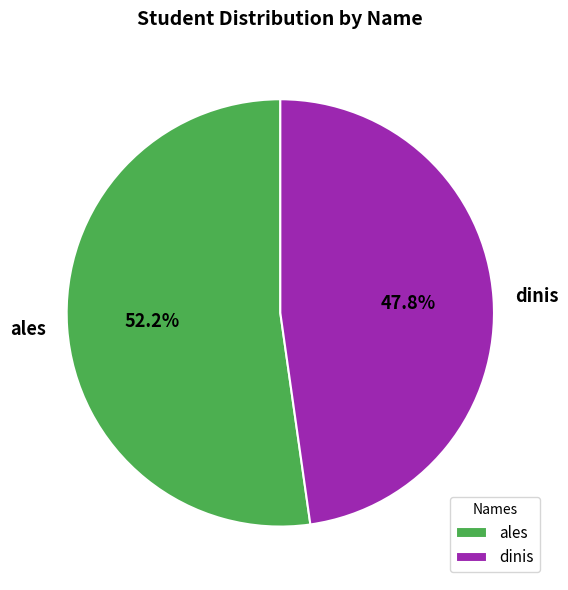

To the nearest percent, what is the difference between the dinis and ales slice percentages?

4%